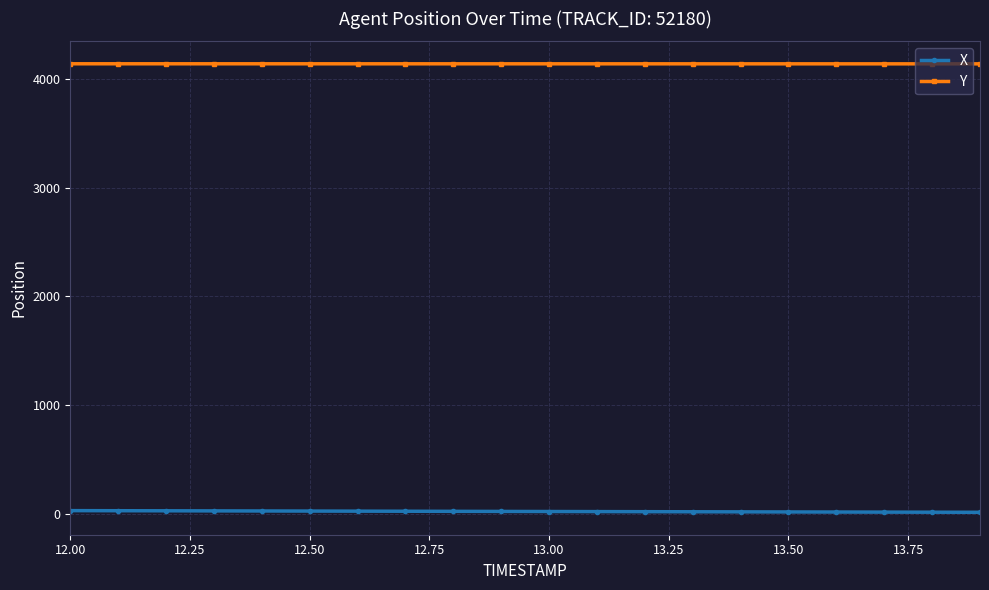

What is the value of the Y point at the 11th from the left?

4139.0